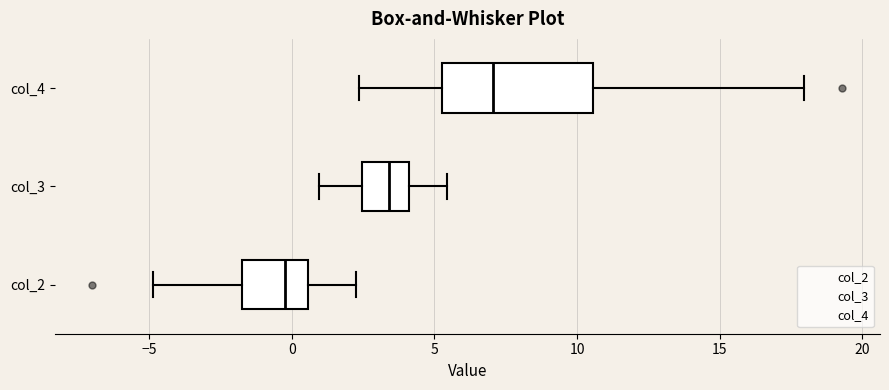

Where does the median line of the box for col_2 sit on the x-axis? The values are not printed on the chart, so give them approximately, as read against the axis.

0.0